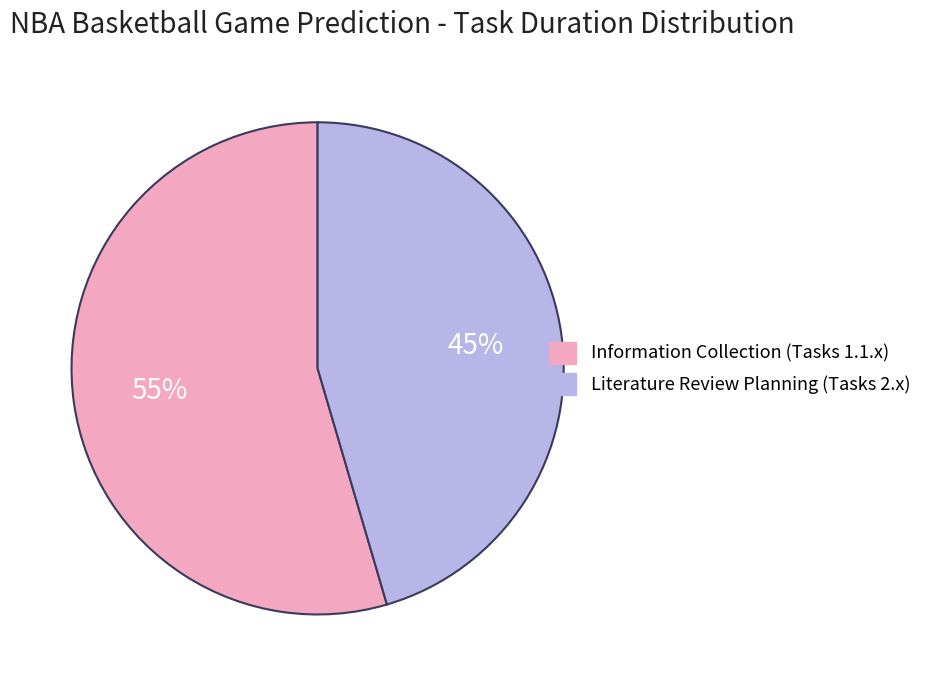

Is there any slice that represents more than half of the pie?

Yes